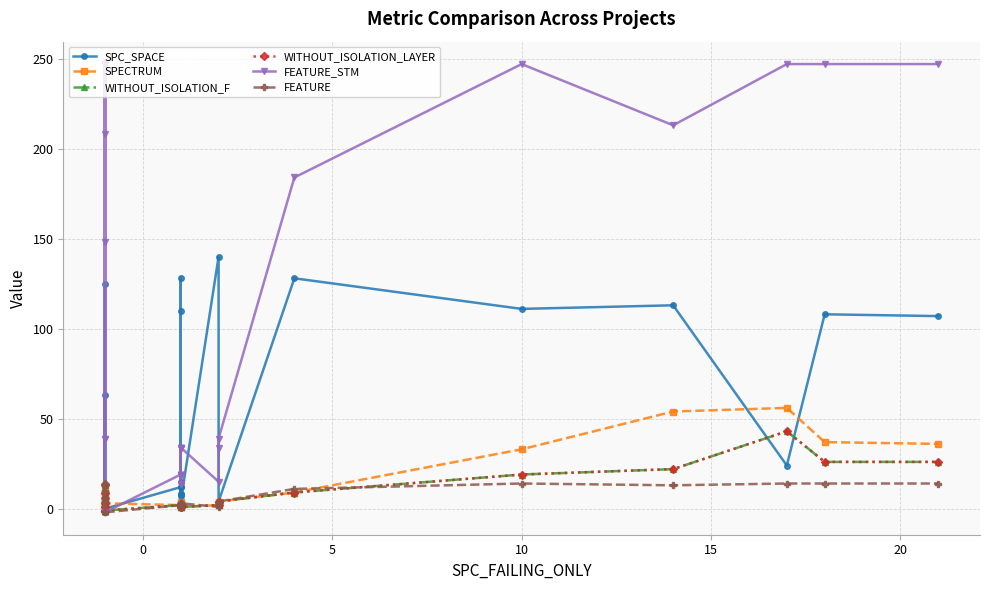

True or false: FEATURE and SPC_SPACE cross at least once.

True